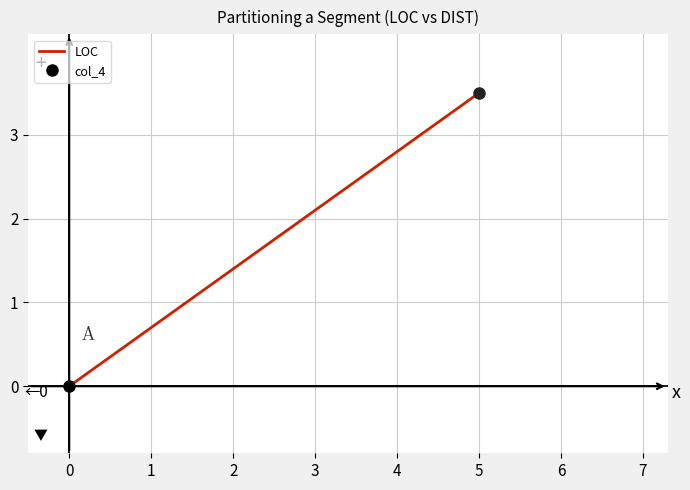

What is the difference between the maximum and minimum values?

3.5